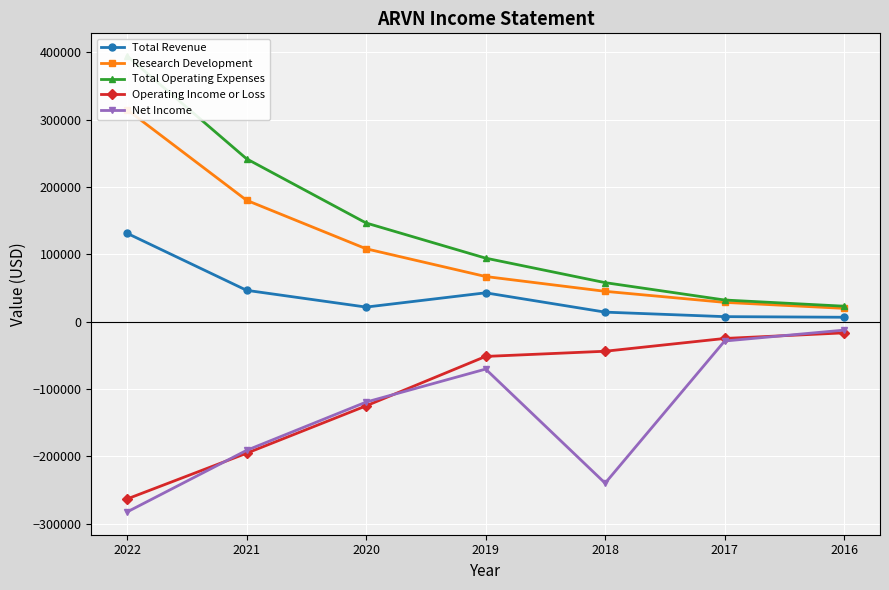

What is the sum of all Operating Income or Loss values?

-720000